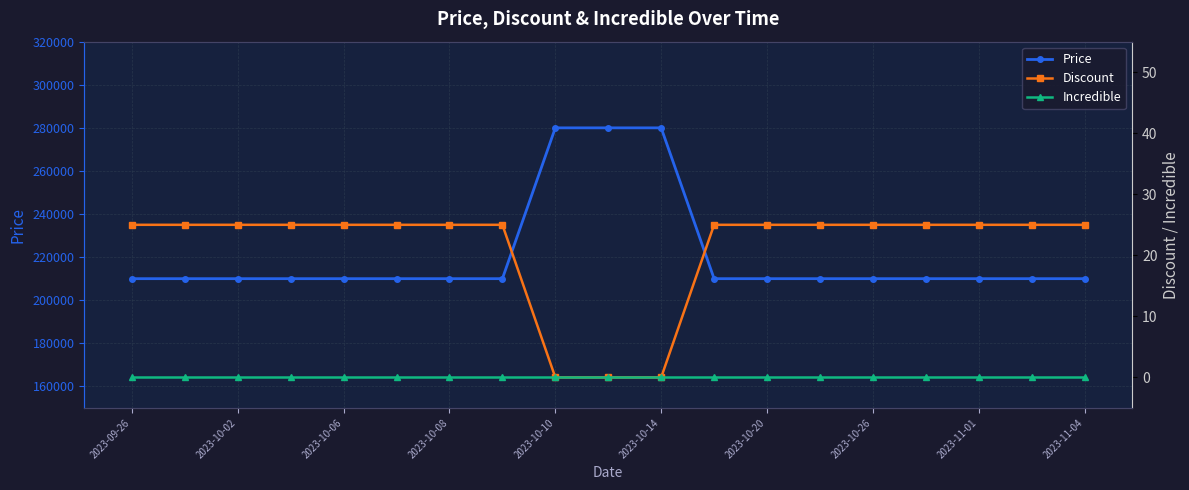

What is the maximum value for Price?

280000